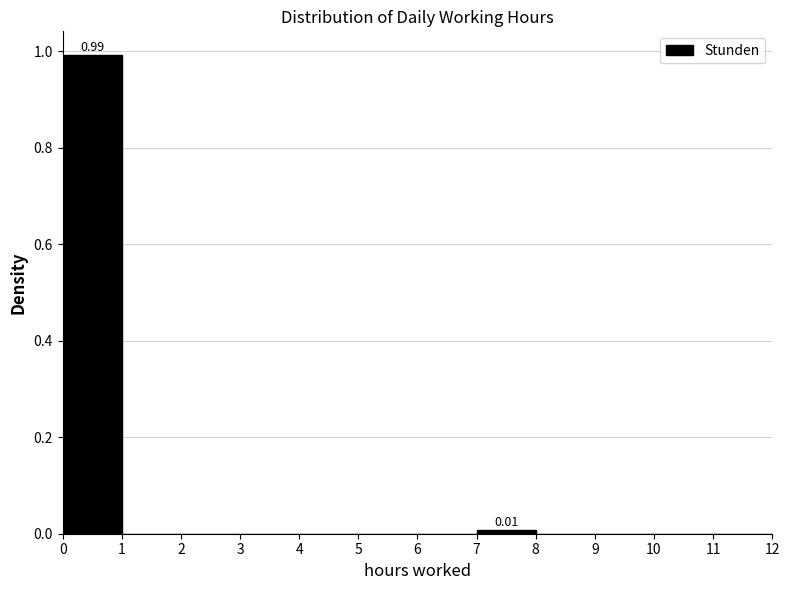

Over which range of the x-axis is the bar tallest?

0 to 1